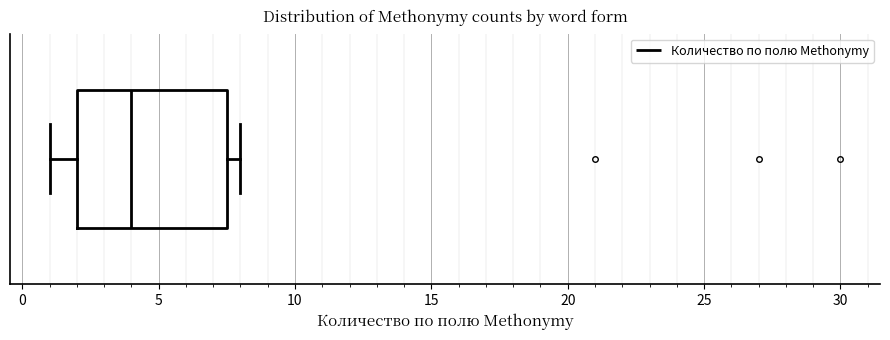

Transcribe this box plot: give where the median line is, the range the box spans, and where the two whiskers end, as read against the x-axis. The values are not printed on the chart, so give them approximately, as read against the axis.

median 4.0, box 2.0 to 7.5, whiskers 1.0 to 8.0